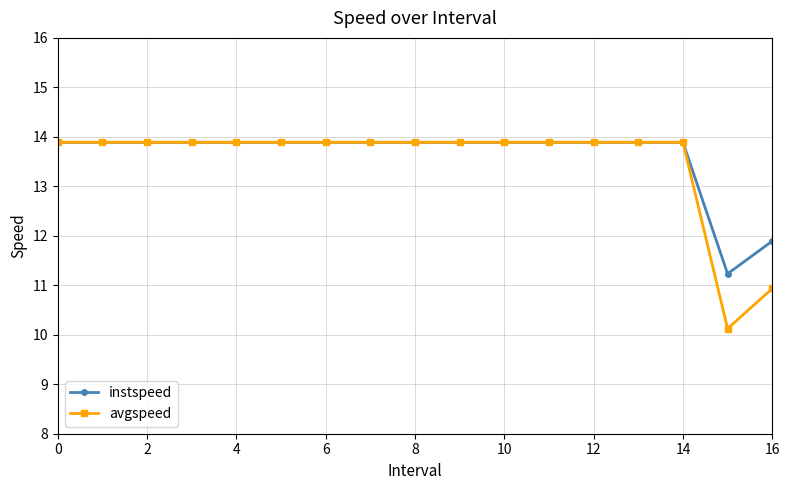

What is the lowest value of the instspeed series?

11.2